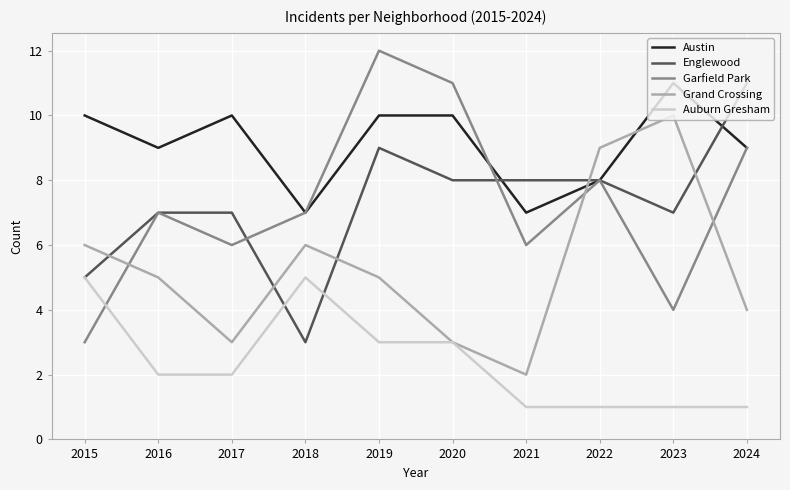

True or false: Garfield Park has a value of 8 at 2022.

True